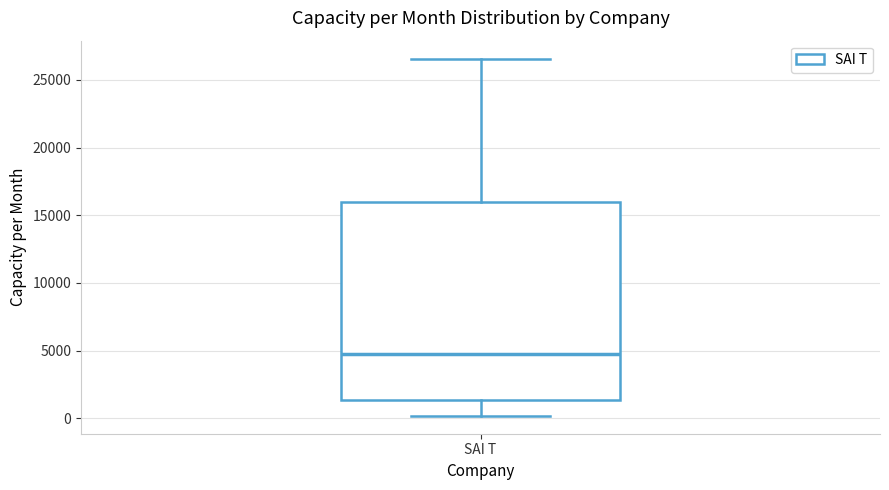

Transcribe this box plot: give where the median line is, the range the box spans, and where the two whiskers end, as read against the y-axis. The values are not printed on the chart, so give them approximately, as read against the axis.

median 4500, box 1500 to 16000, whiskers 0 to 26500